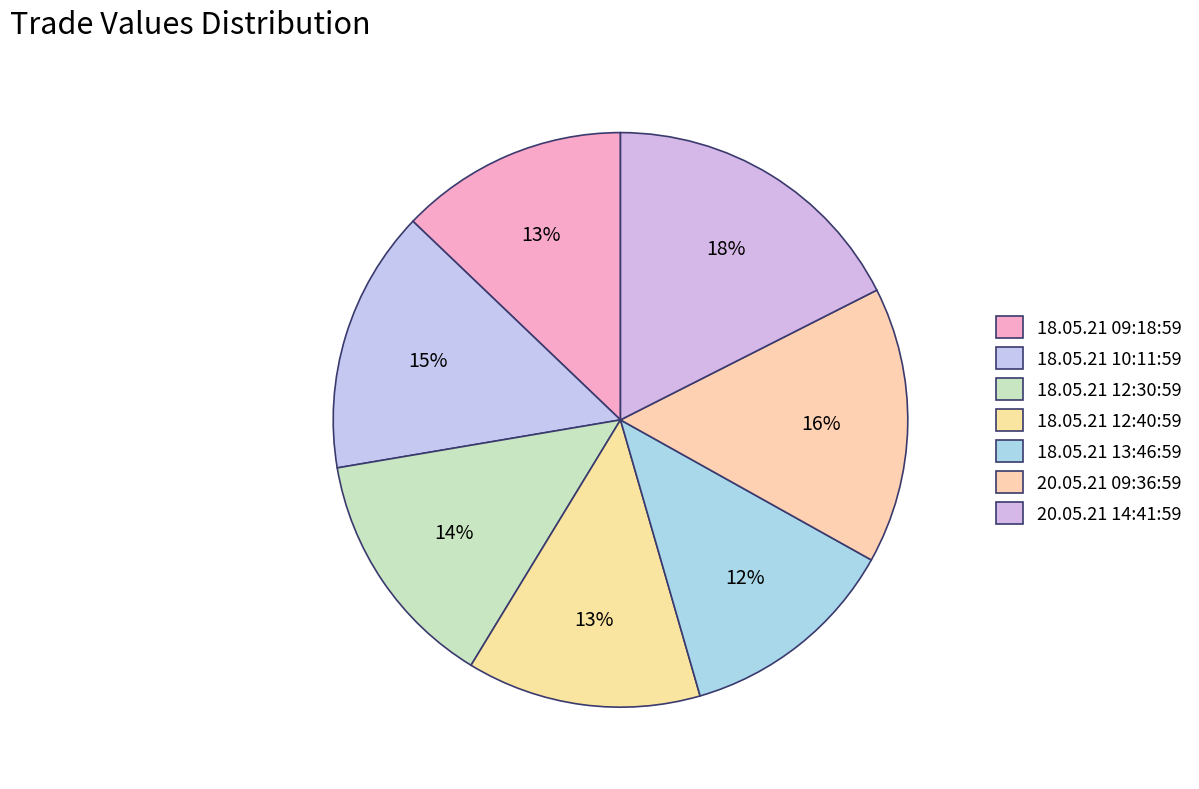

To the nearest percent, what percentage of the pie is 18.05.21 13:46:59?

12%